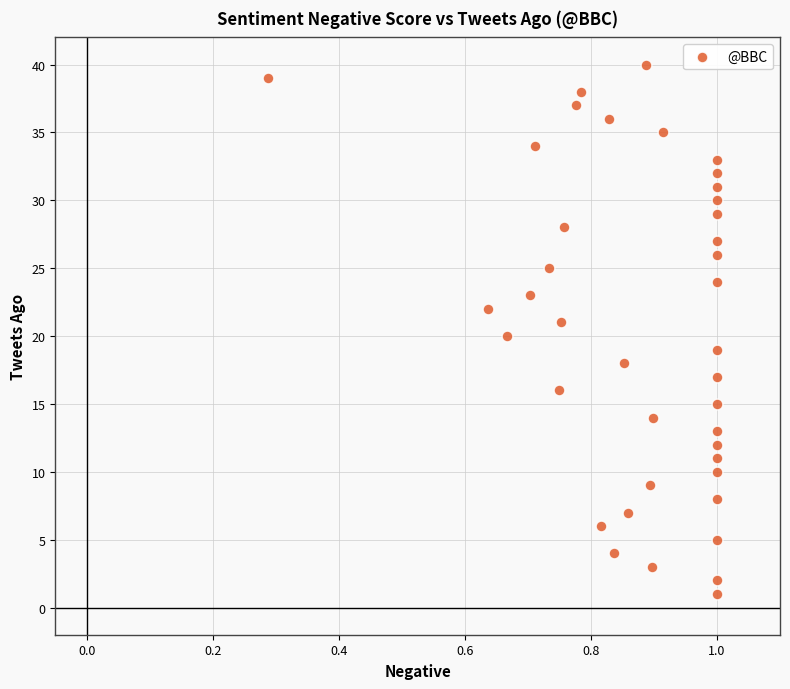

How many data points are displayed?

40